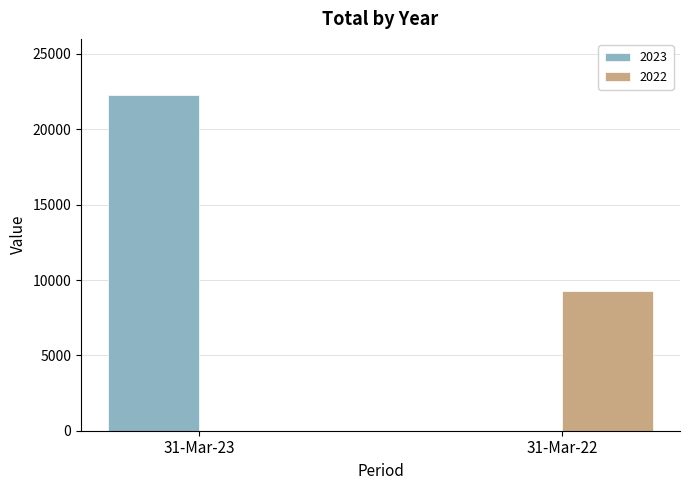

Is the value of 2022 at 31-Mar-23 greater than the value of 2023 at 31-Mar-23?

No